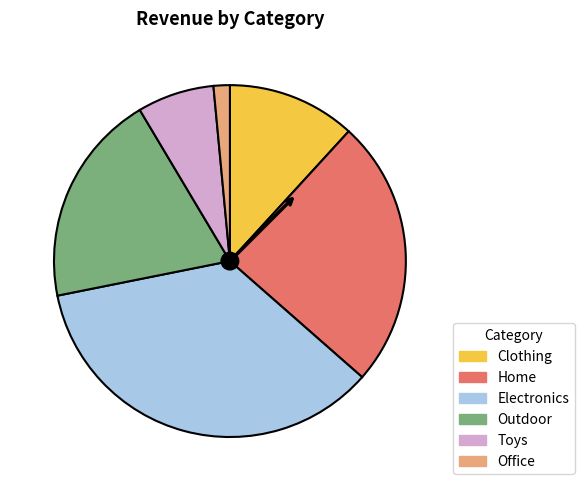

Is it true that Electronics is 1% of the pie?

False